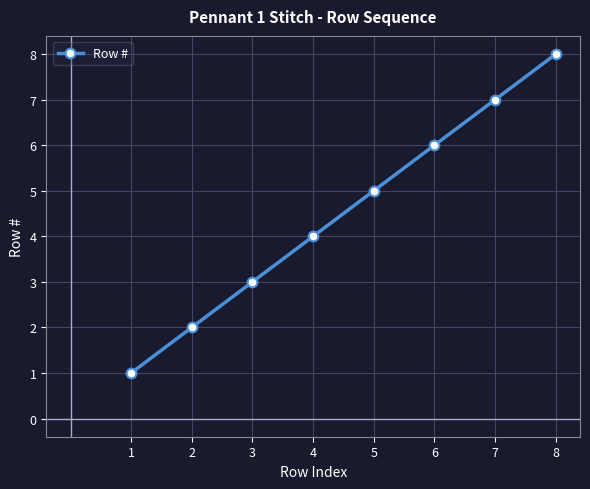

Between 5 and 3, which is larger?

5